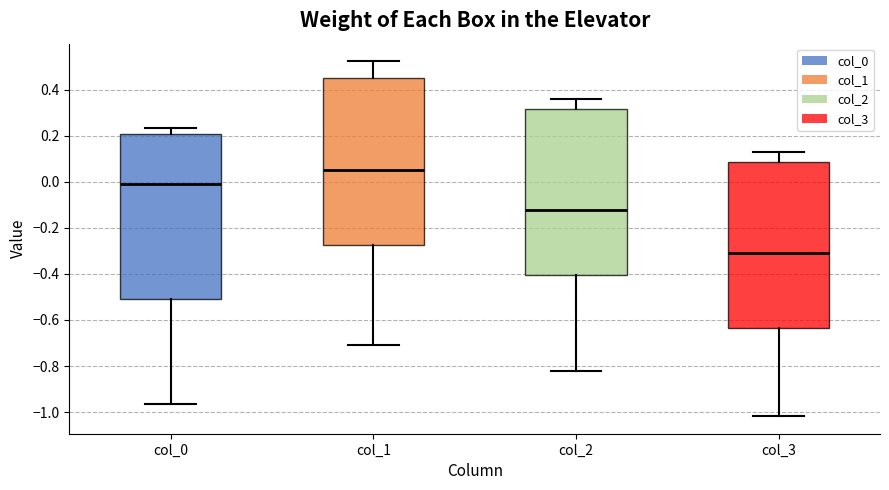

Reading left to right, read every box against the y-axis: the position of its median line, the range the box covers, and the ends of its whiskers. The values are not printed on the chart, so give them approximately, as read against the axis.

col_0: median 0.00, box -0.52 to 0.20, whiskers -0.96 to 0.24
col_1: median 0.04, box -0.28 to 0.44, whiskers -0.70 to 0.52
col_2: median -0.12, box -0.40 to 0.32, whiskers -0.82 to 0.36
col_3: median -0.30, box -0.64 to 0.08, whiskers -1.02 to 0.14